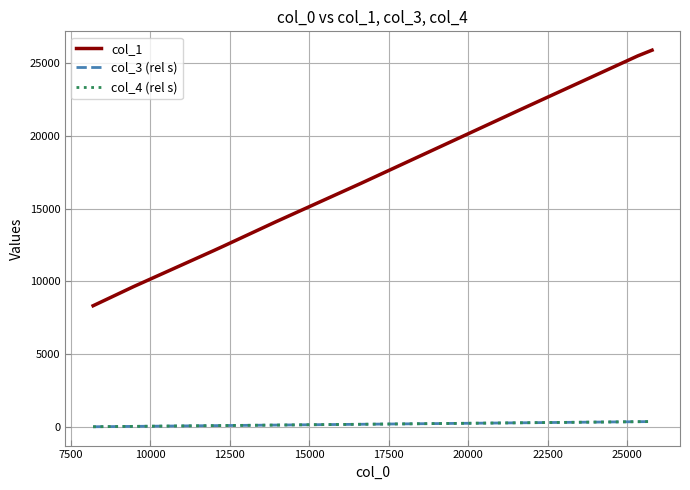

What is the sum of all col_1 values?

146473.0